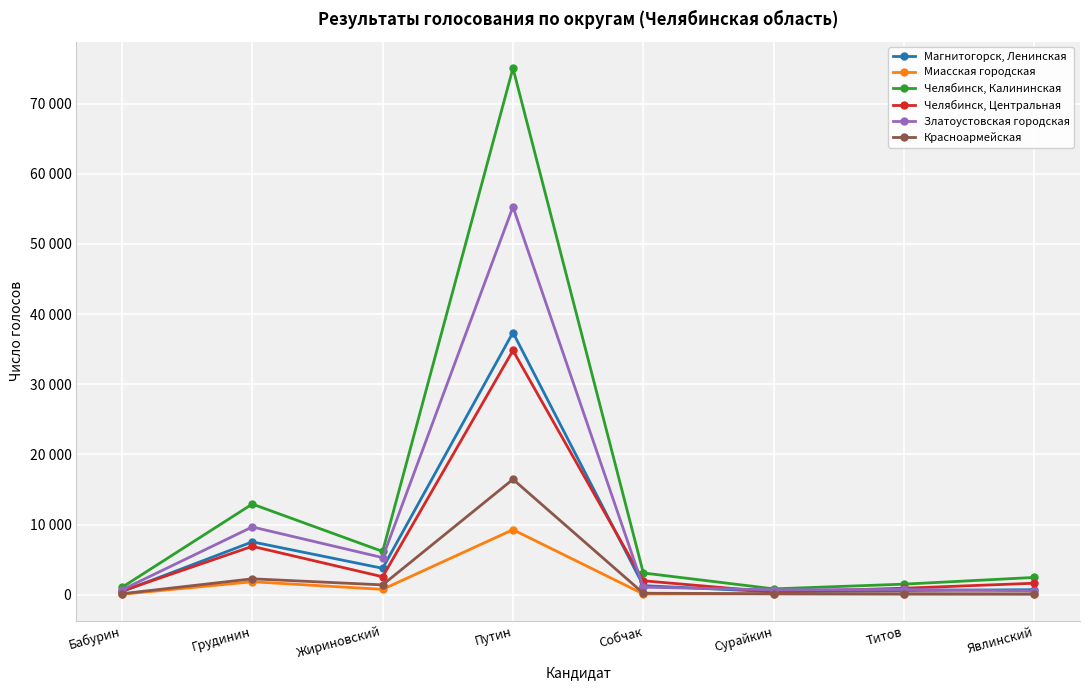

Rank the series by their maximum value, from highest to lowest.

Челябинск, Калининская, Златоустовская городская, Магнитогорск, Ленинская, Челябинск, Центральная, Красноармейская, Миасская городская